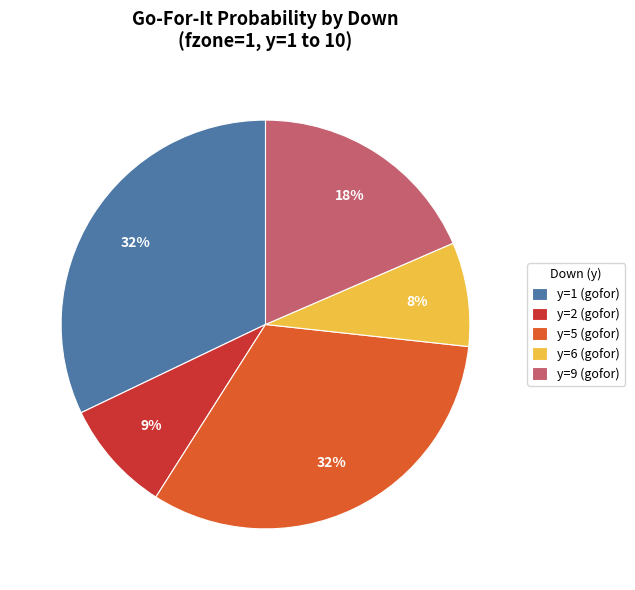

Is there a majority slice in this chart?

No